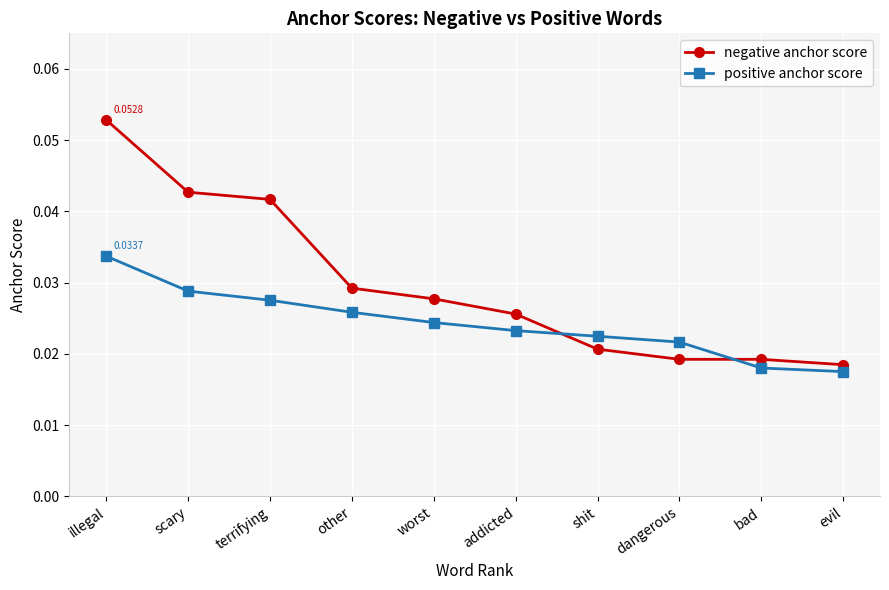

Where do positive anchor score and negative anchor score first cross each other?

addicted and shit